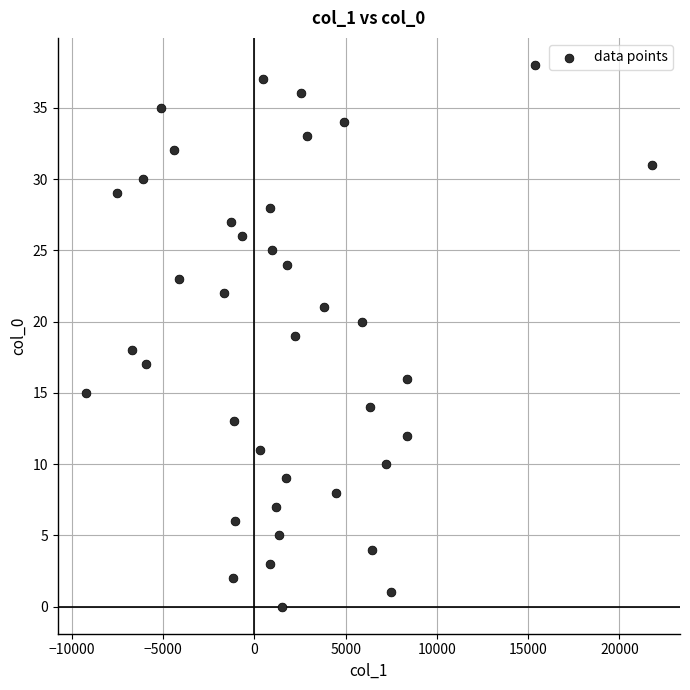

What is the range of Y values (max minus min)?

38